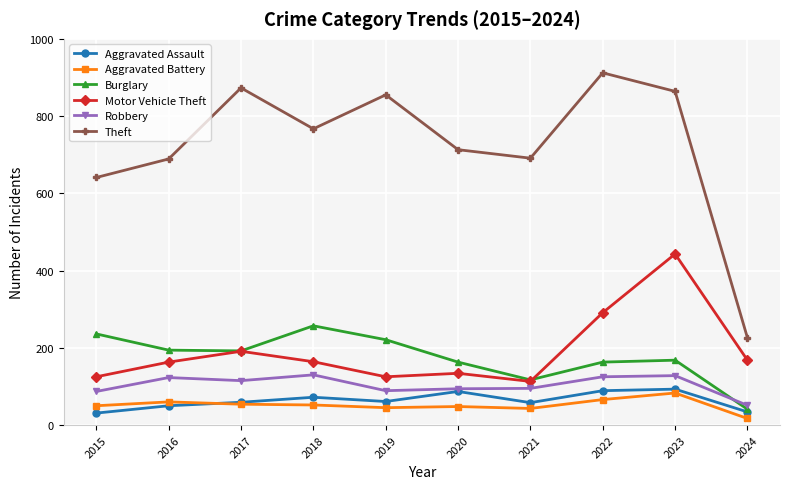

What are all the series names shown in the legend?

Aggravated Assault, Aggravated Battery, Burglary, Motor Vehicle Theft, Robbery, Theft